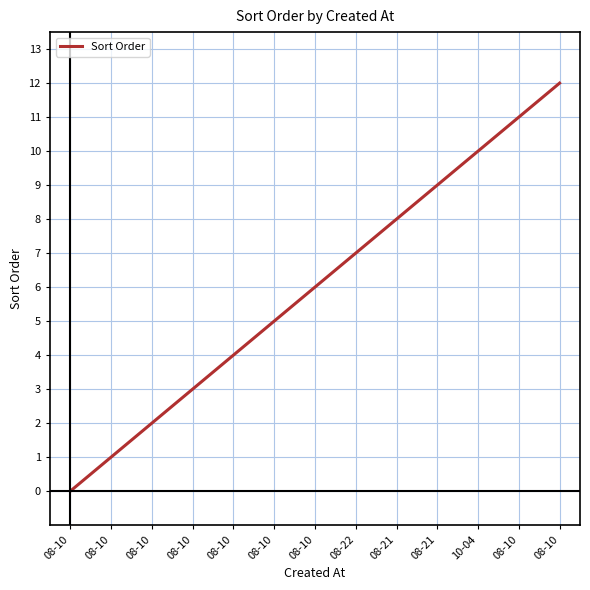

Rank the categories by value from highest to lowest.

08-10, 08-10, 10-04, 08-21, 08-21, 08-22, 08-10, 08-10, 08-10, 08-10, 08-10, 08-10, 08-10